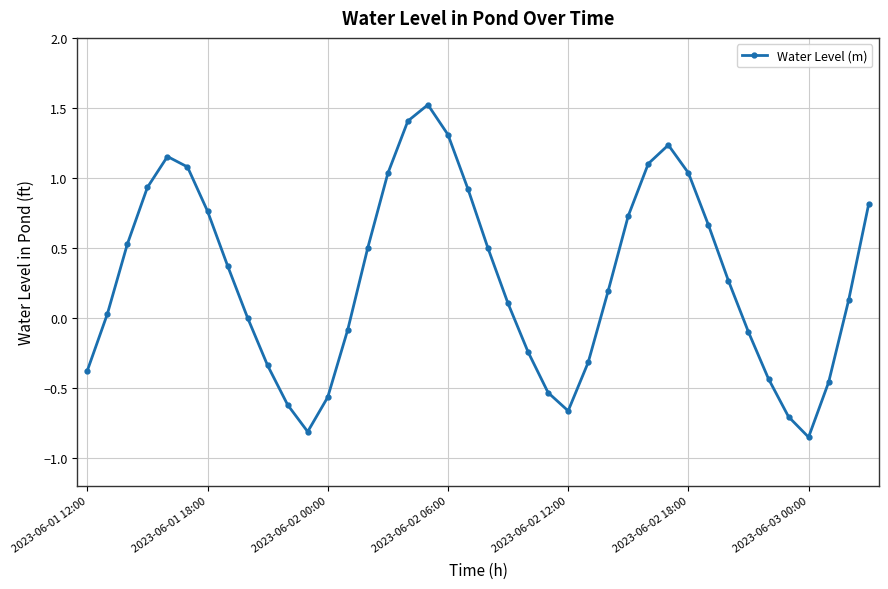

What is the value of the 27th point from the left?

0.2